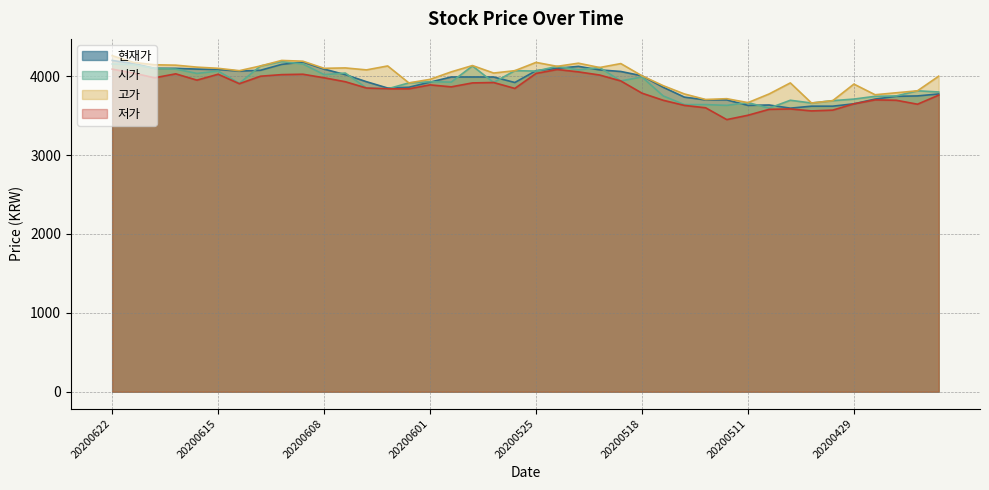

Rank the series at 20200617 from highest to lowest value.

고가, 현재가, 시가, 저가